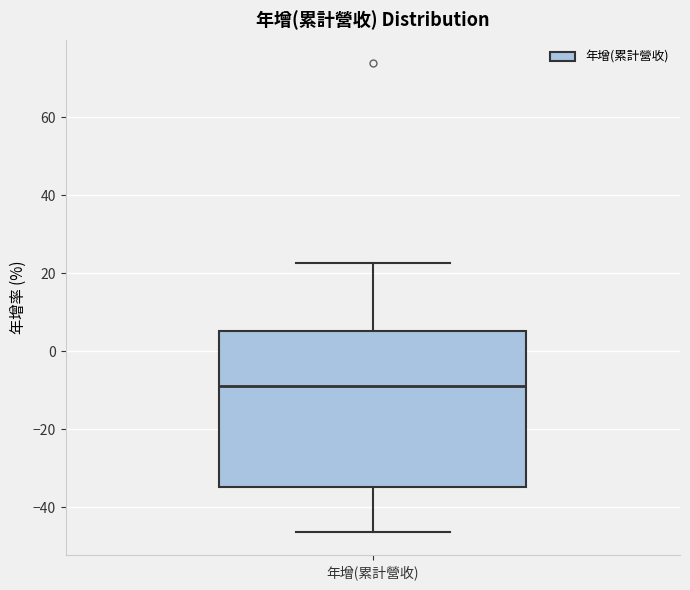

Transcribe this box plot: give where the median line is, the range the box spans, and where the two whiskers end, as read against the y-axis. The values are not printed on the chart, so give them approximately, as read against the axis.

median -8, box -34 to 6, whiskers -46 to 22